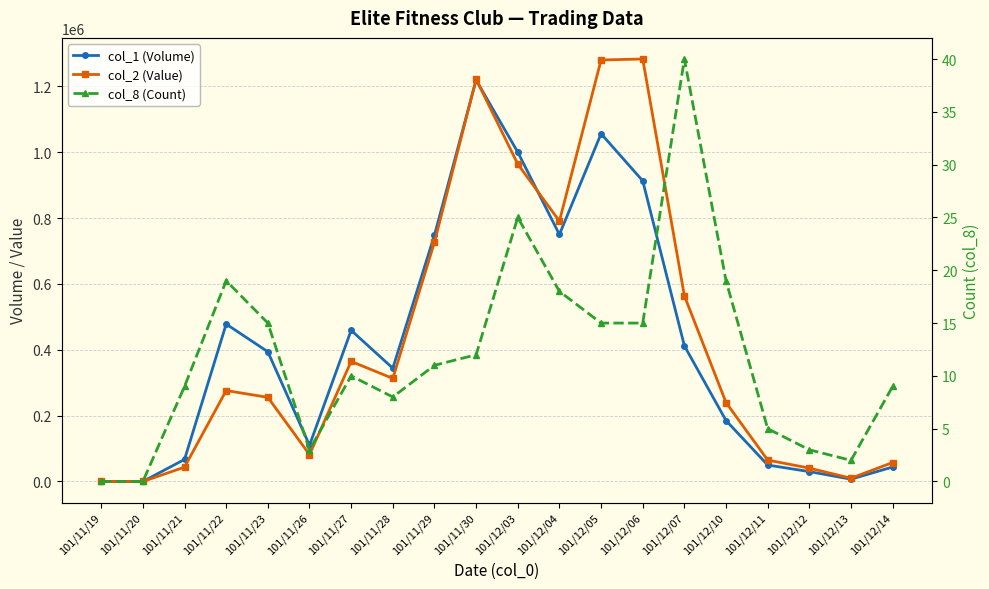

Does the chart have visible grid lines?

Yes